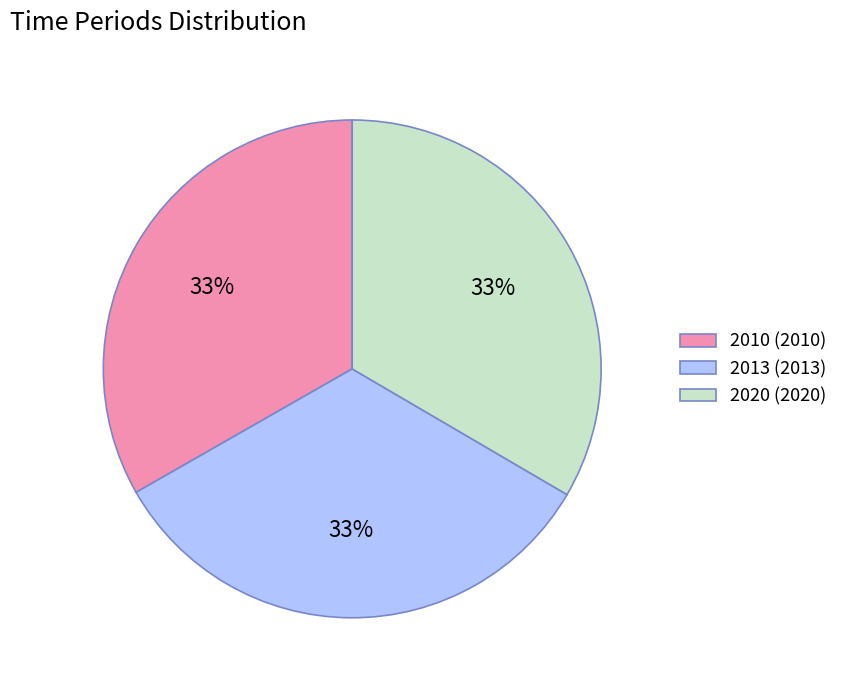

What is the ratio of the value at 2013 (2013) to the value at 2020 (2020)?

1.0